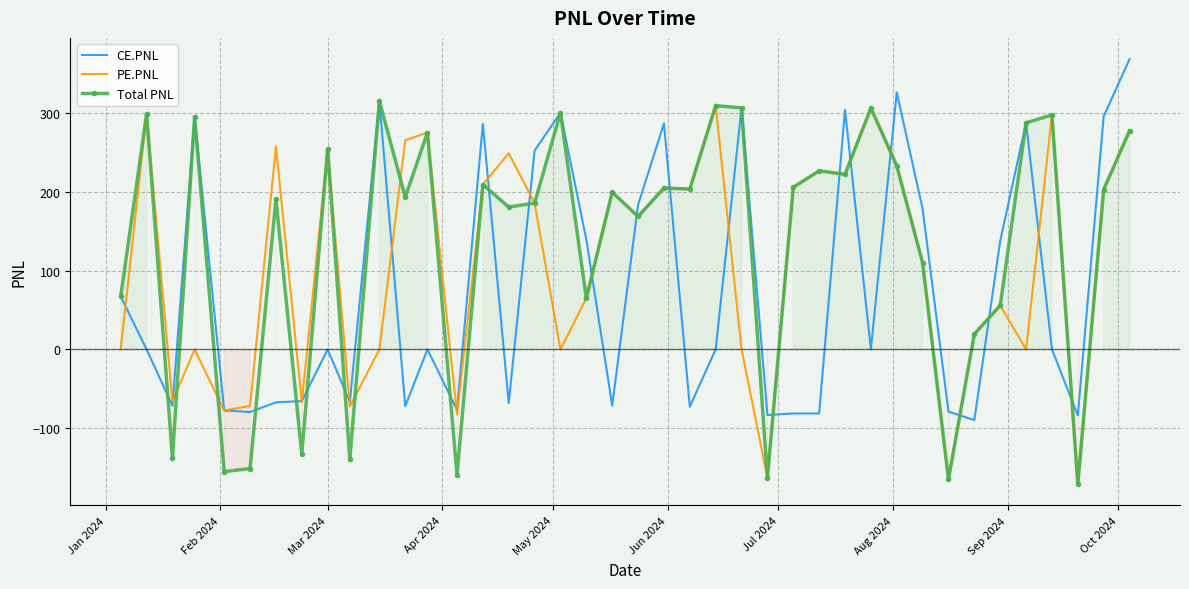

What is the greatest value displayed?

368.8